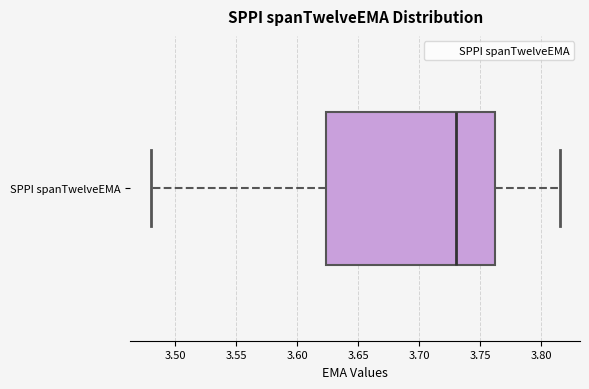

Read this box plot against the x-axis: the position of the median line, the range covered by the box, and the ends of both whiskers. The values are not printed on the chart, so give them approximately, as read against the axis.

median 3.730, box 3.625 to 3.760, whiskers 3.480 to 3.815